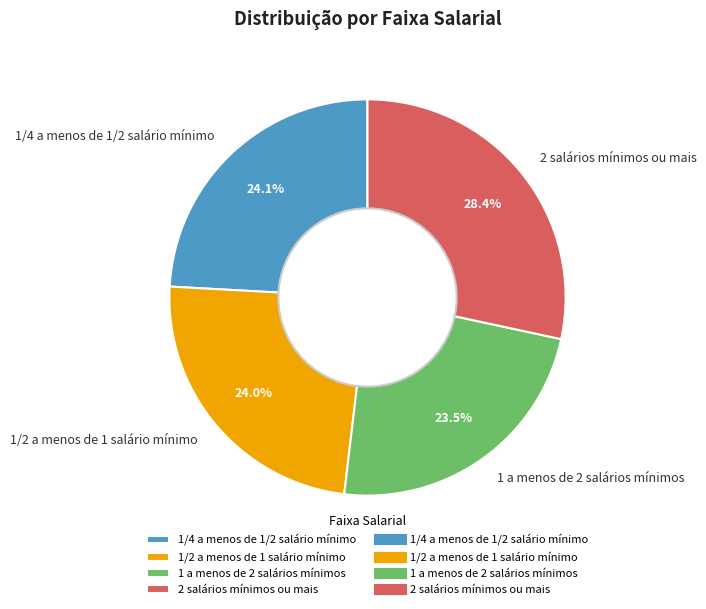

How many slices are in this pie chart?

4